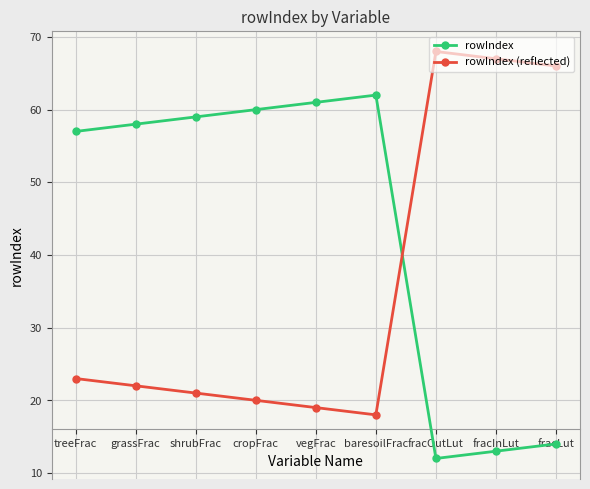

Count the number of categories in the chart.

9